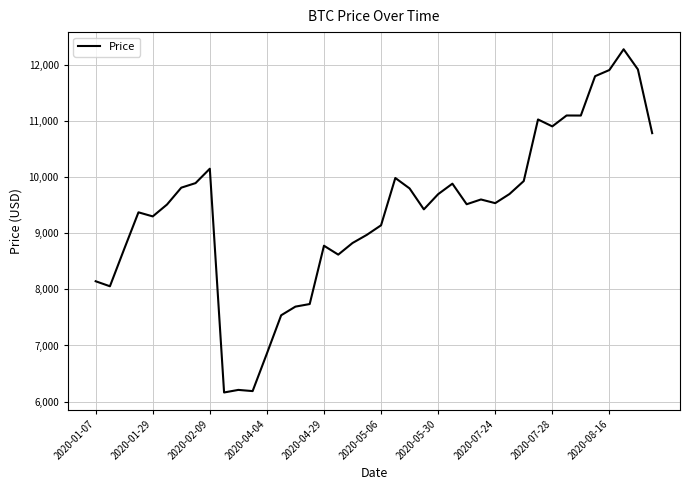

What is the maximum value shown in the chart?

12281.1